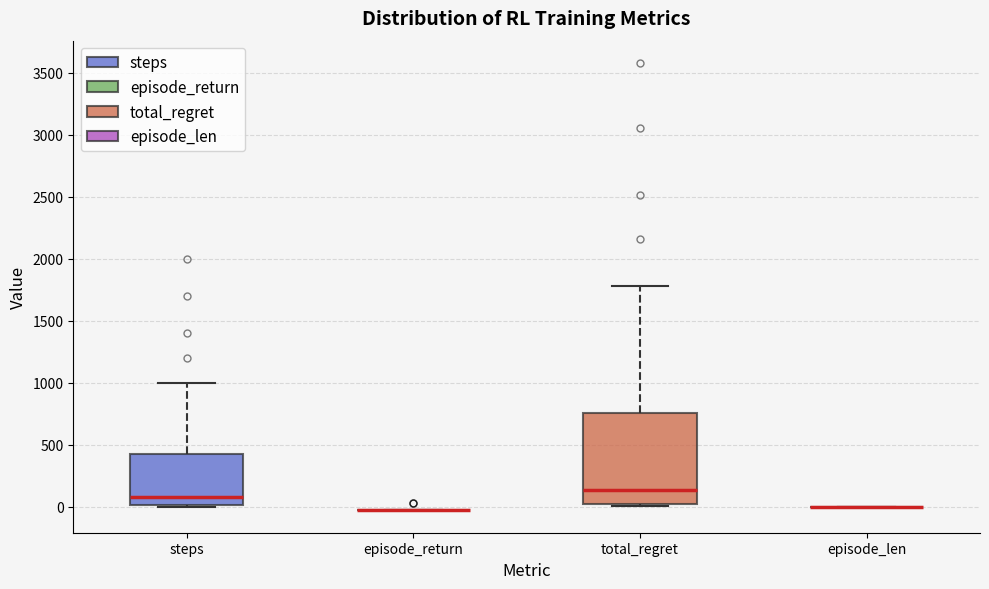

Reading left to right, read every box against the y-axis: the position of its median line, the range the box covers, and the ends of its whiskers. The values are not printed on the chart, so give them approximately, as read against the axis.

steps: median 100, box 0 to 450, whiskers 0 to 1000
episode_return: box collapsed to a line at -50, whiskers -50 to -50
total_regret: median 150, box 0 to 750, whiskers 0 (just below the box's lower edge) to 1800
episode_len: box collapsed to a line at 0, whiskers 0 to 0